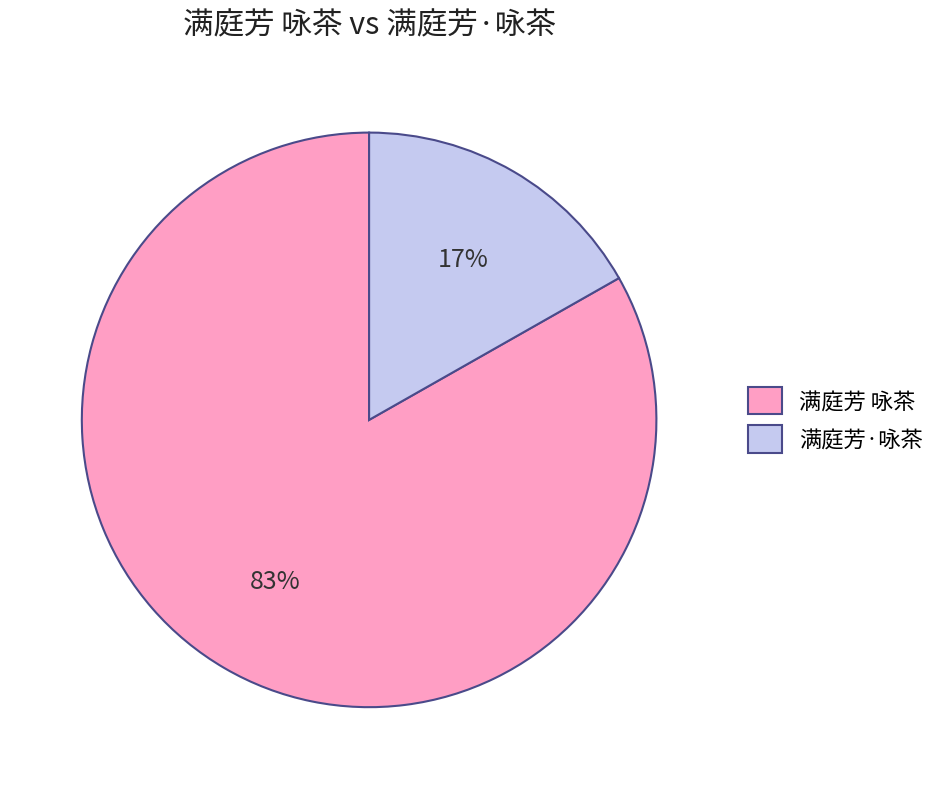

Is the sum of 满庭芳 咏茶 and 满庭芳·咏茶 greater than half?

Yes